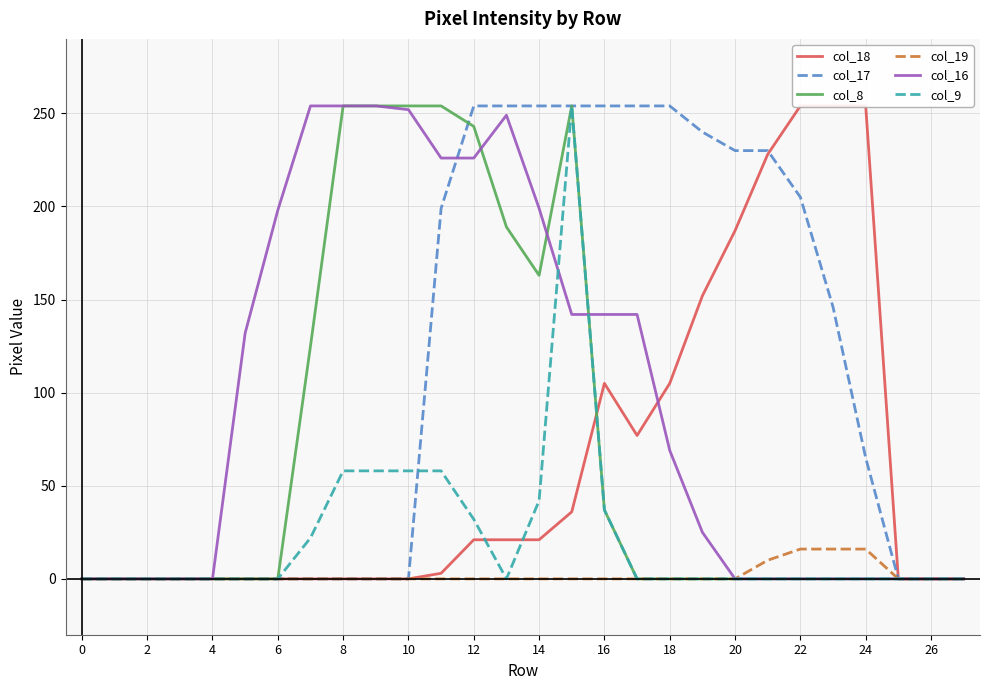

Is this an area chart (filled region under the line)?

No